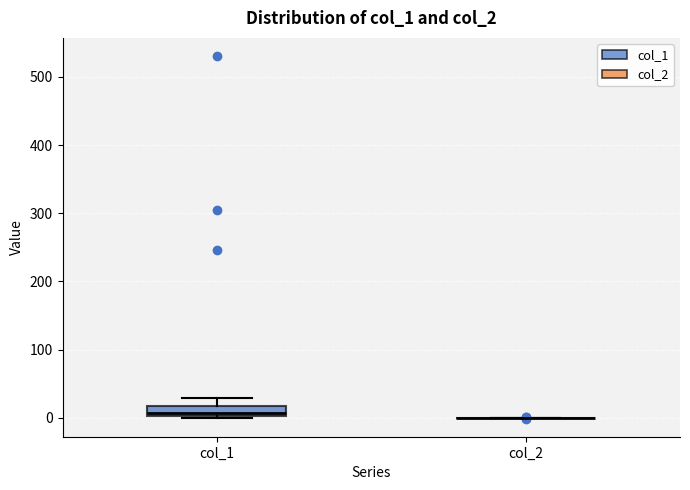

Reading left to right, read every box against the y-axis: the position of its median line, the range the box covers, and the ends of its whiskers. The values are not printed on the chart, so give them approximately, as read against the axis.

col_1: median 10, box 0 to 20, whiskers 0 to 30
col_2: box collapsed to a line at 0, whiskers 0 to 0